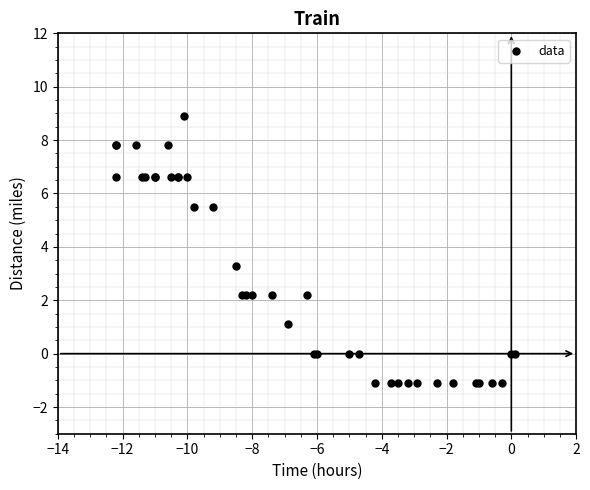

What Y value in the scatter plot is closest to 3?

3.3